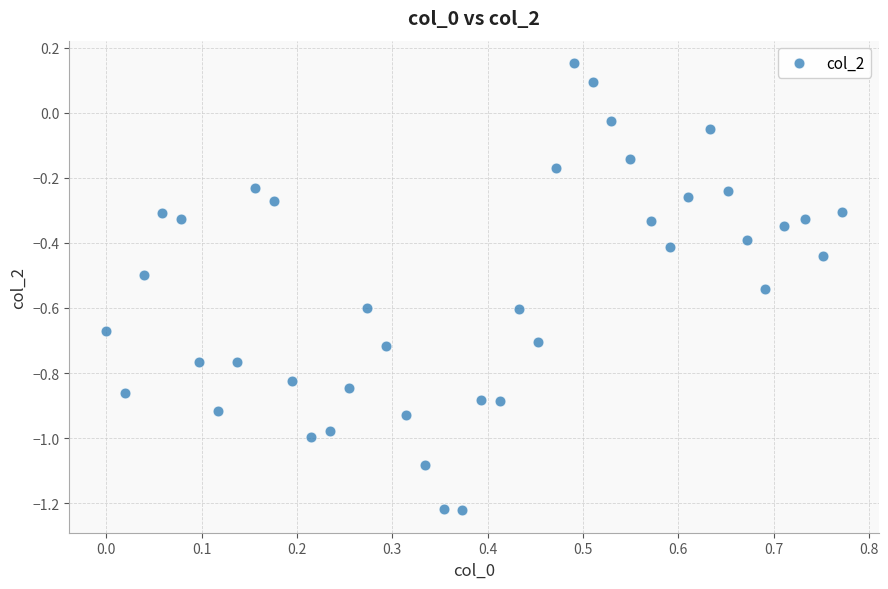

What is the range of X values (max minus min)?

0.8